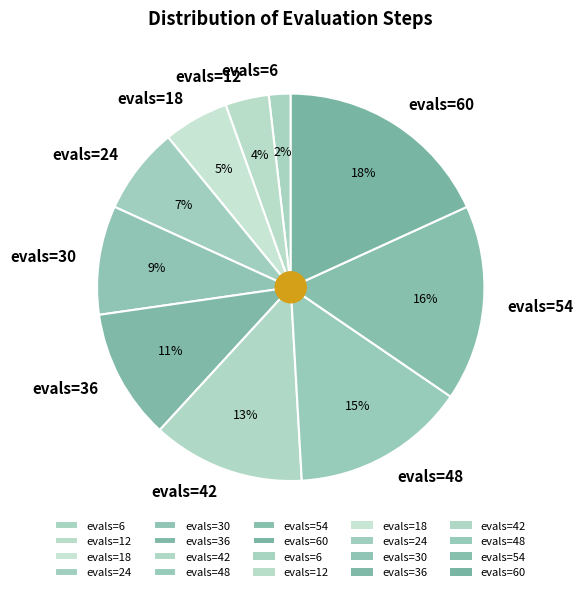

Do evals=12 and evals=42 together represent more than half of the pie?

No